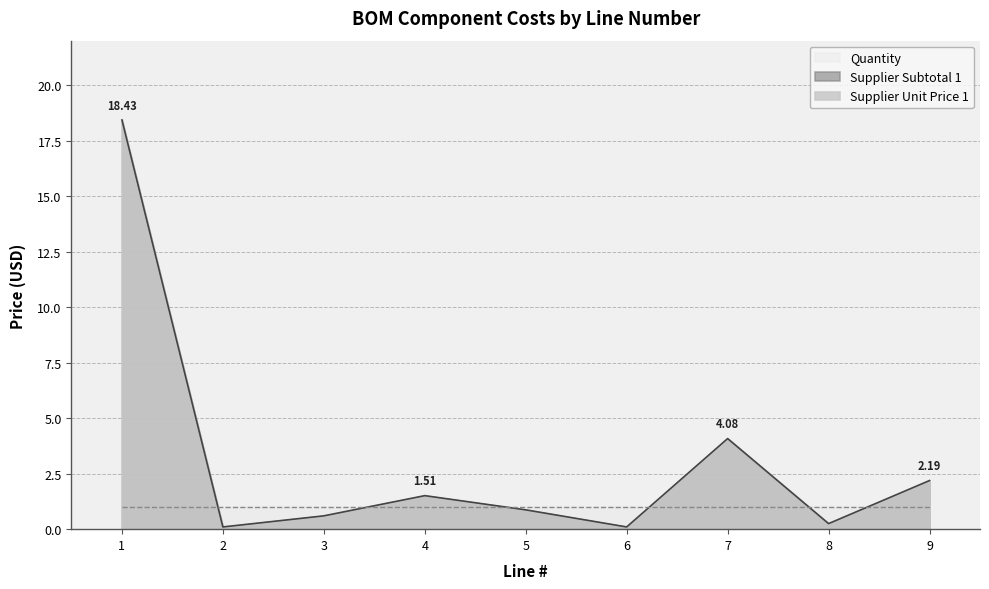

At which category is the sum across all series the highest?

1